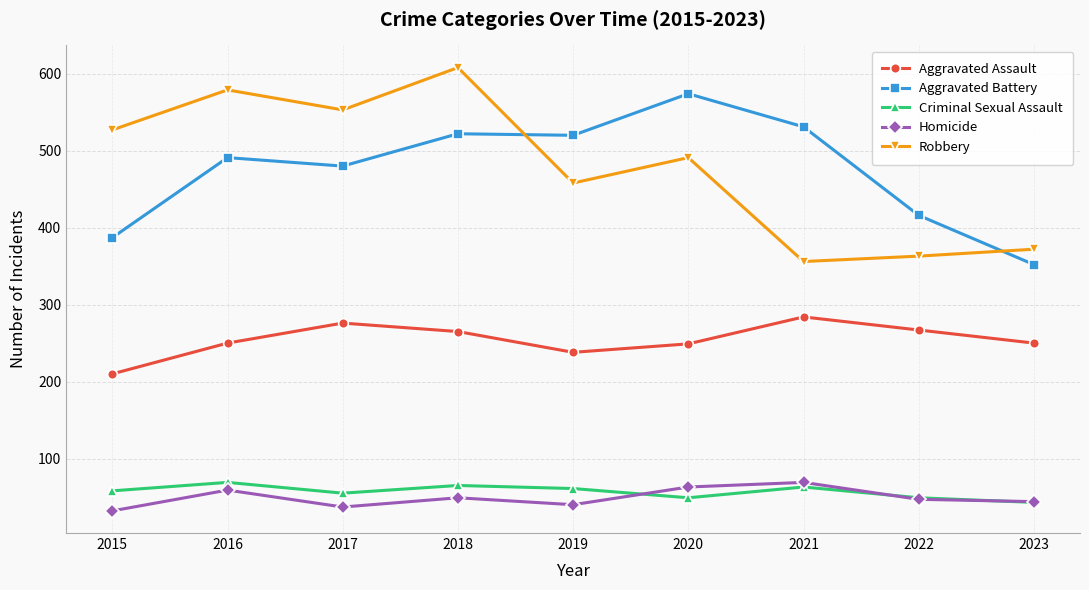

What is the value of the Criminal Sexual Assault point at the 1st from the left?

58